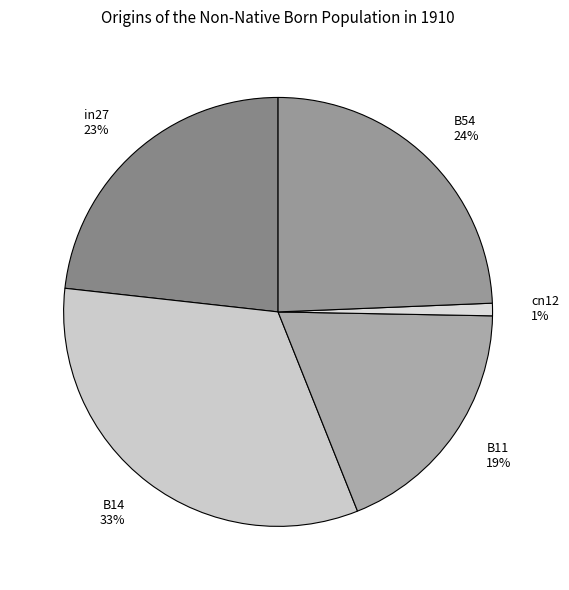

Does B11 account for over 50% of the chart?

No